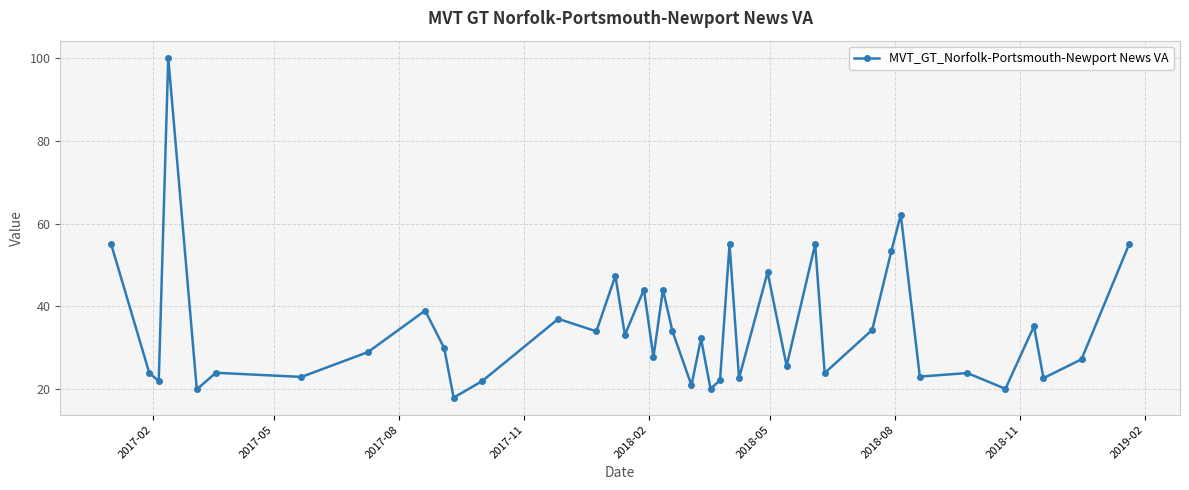

What is the smallest value displayed?

18.0